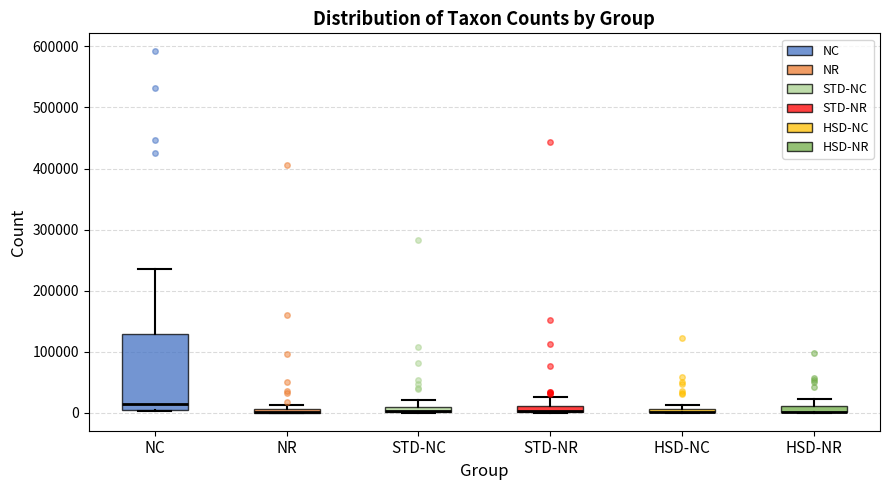

Which box is the tallest, from its lower edge to its upper edge?

NC